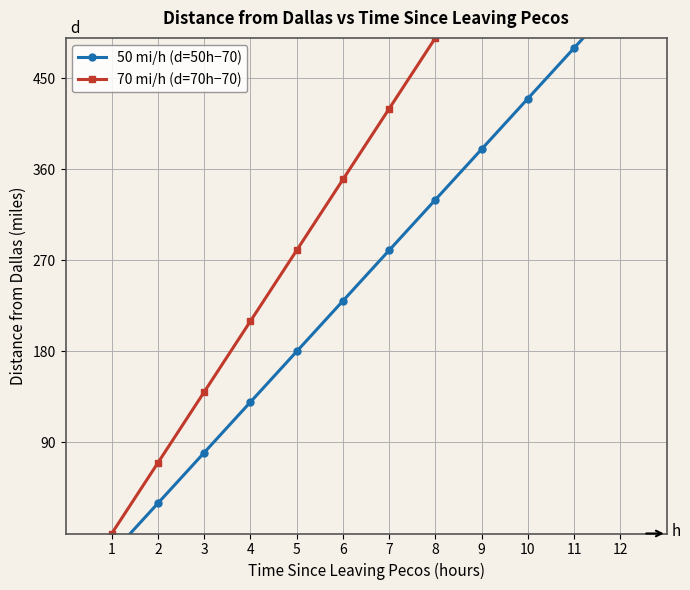

Where is 70 mi/h (d=70h−70) nearest to the value 385?

6